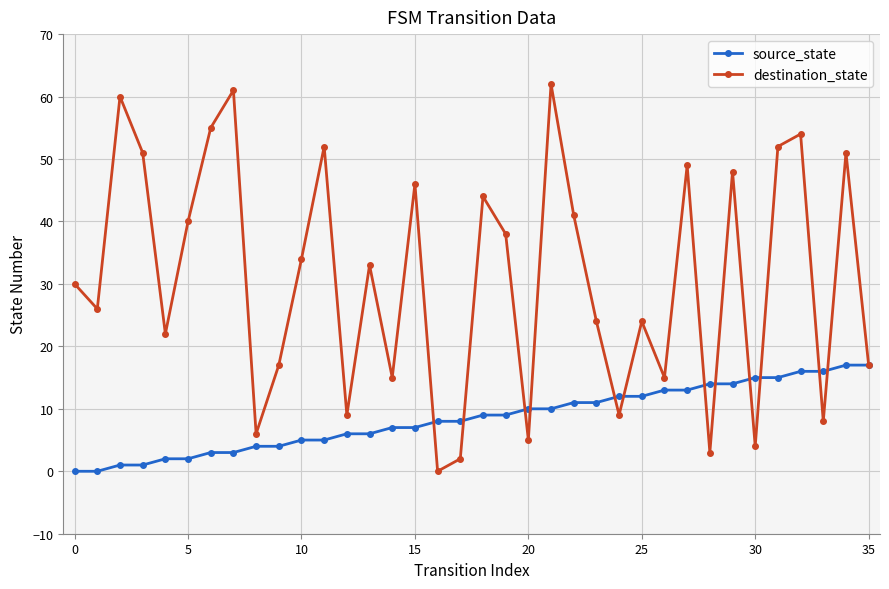

At how many categories does at least one series exceed 18?

23